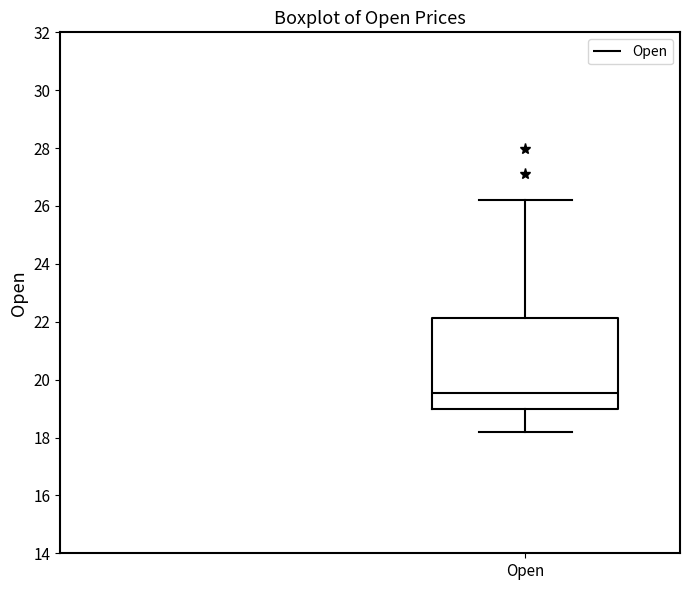

Transcribe this box plot: give where the median line is, the range the box spans, and where the two whiskers end, as read against the y-axis. The values are not printed on the chart, so give them approximately, as read against the axis.

median 19.6, box 19.0 to 22.2, whiskers 18.2 to 26.2